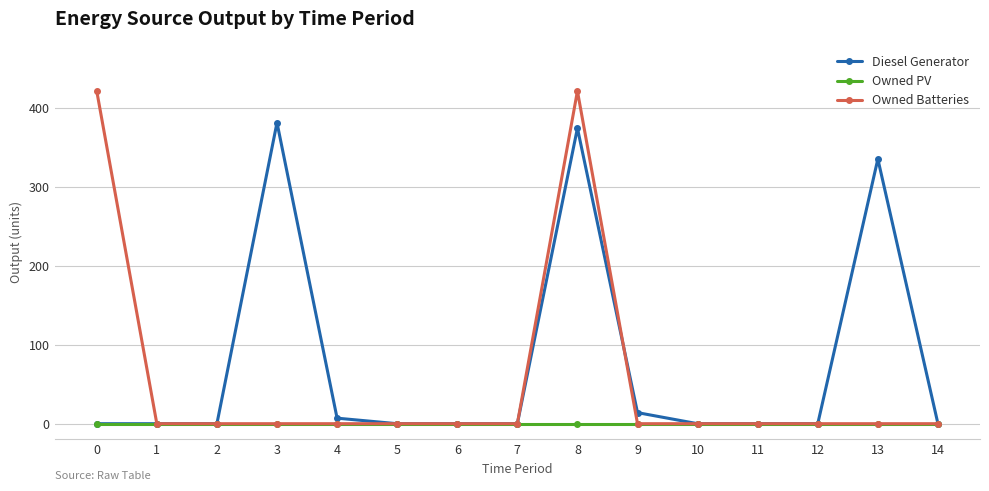

Reading left to right, extract all data points from this chart.

Diesel Generator: 0	0	0	381	7	0	0	0	374	14	0	0	0	335	0
Owned PV: 0	0	0	0	0	0	0	0	0	0	0	0	0	0	0
Owned Batteries: 421	0	0	0	0	0	0	0	421	0	0	0	0	0	0